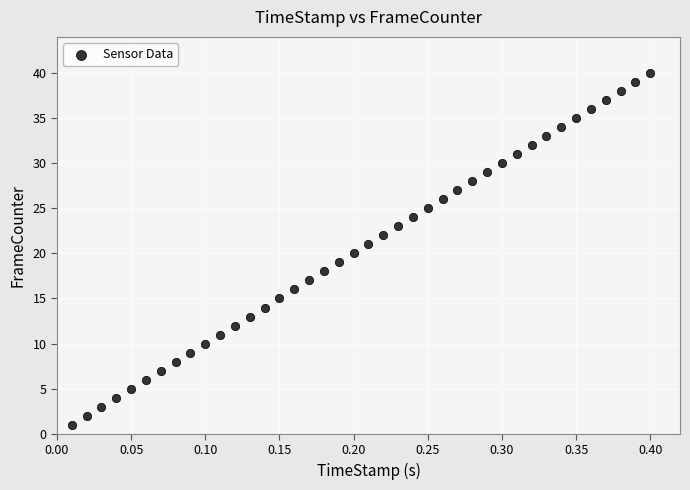

What is the range of Y values (max minus min)?

39